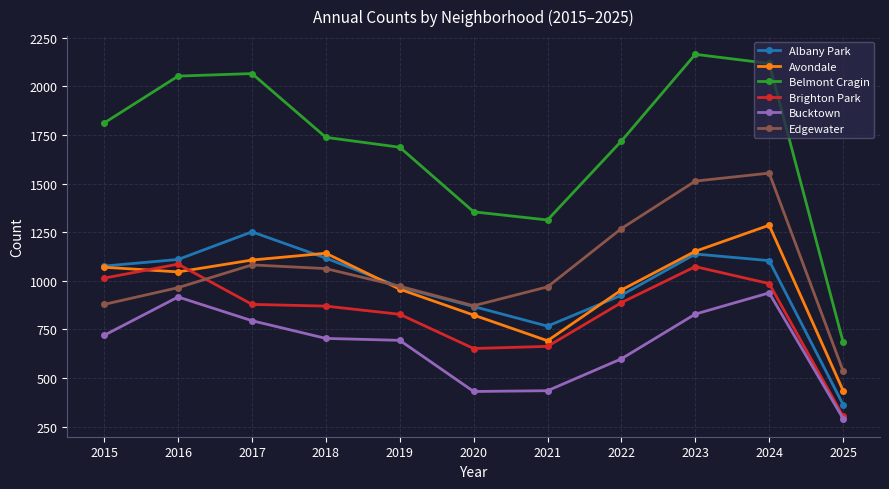

Which category has the lowest value in the Brighton Park series?

2025